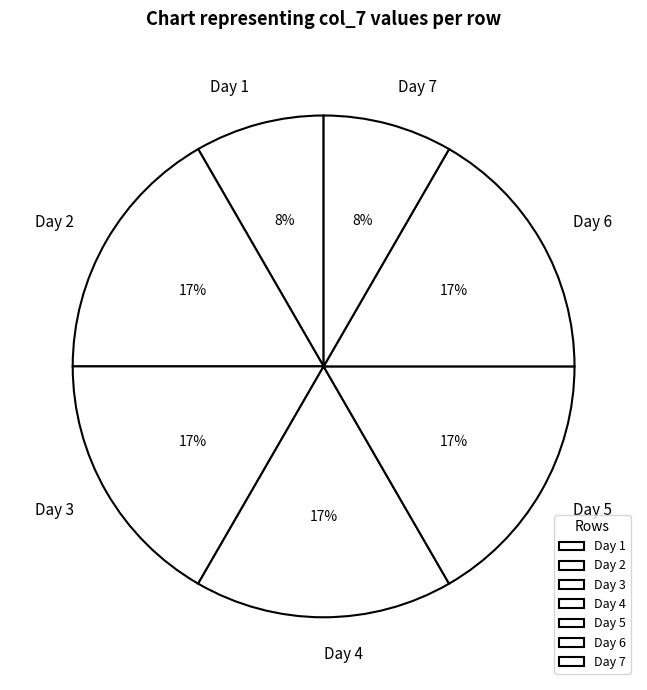

Approximately how many times larger is the value at Day 6 compared to Day 4?

1.0